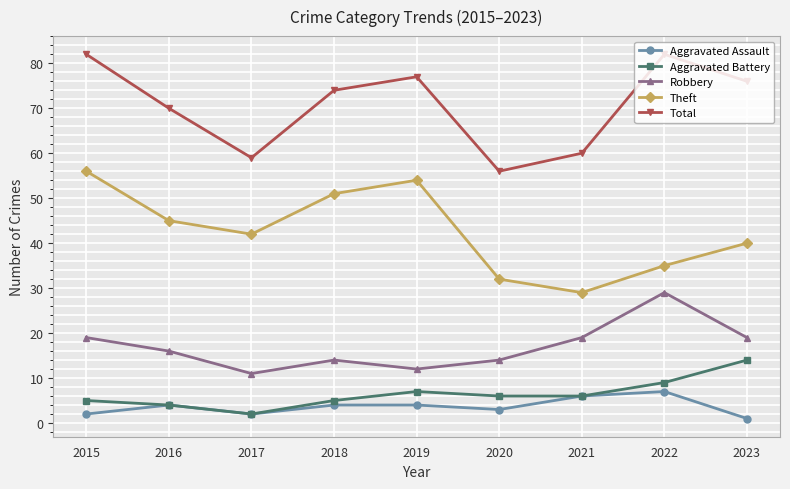

What is the sum of all Aggravated Battery values?

58